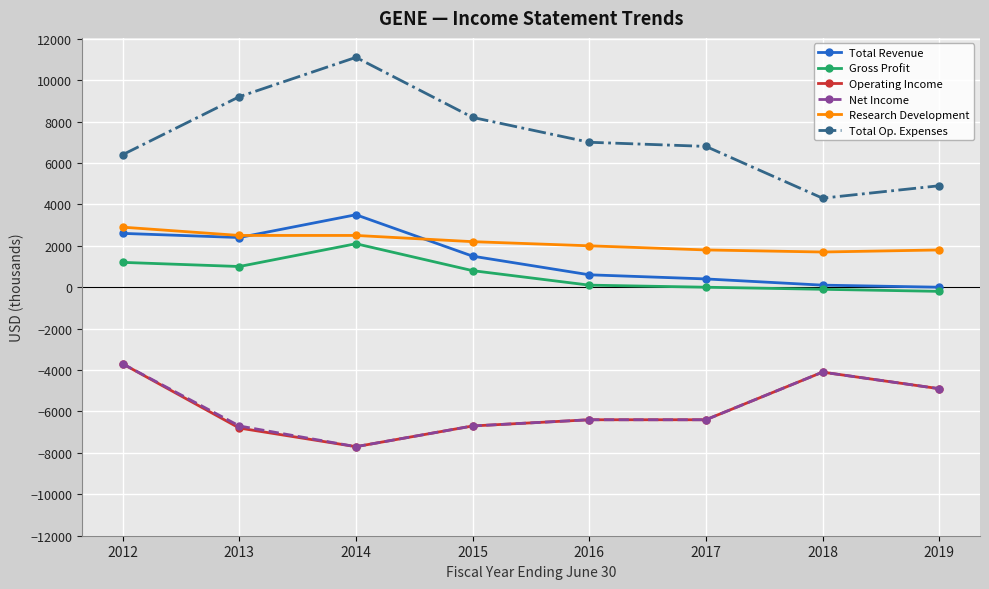

What is the average value of the Net Income series?

-5825